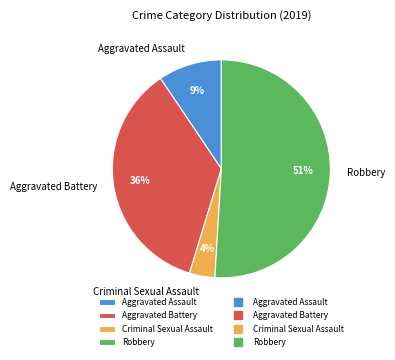

Which category has the smallest portion of the pie?

Criminal Sexual Assault